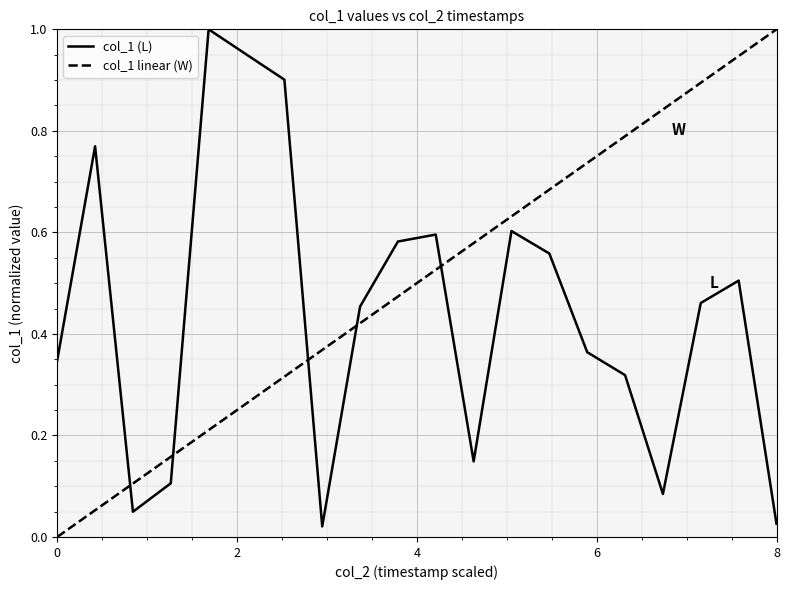

Which series ends up on top after the final intersection of col_1 linear (W) and col_1 (L)?

col_1 linear (W)